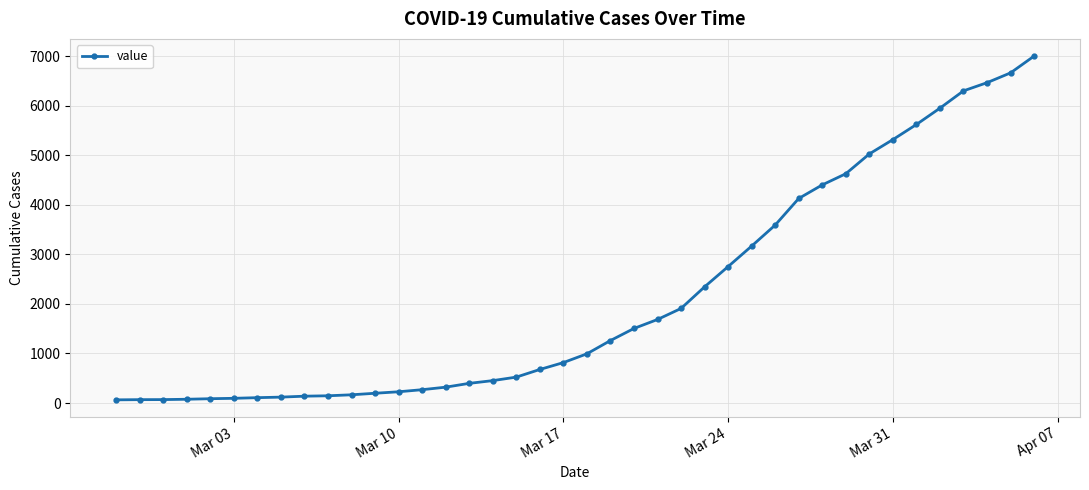

What is the difference between the maximum and minimum values?

6939